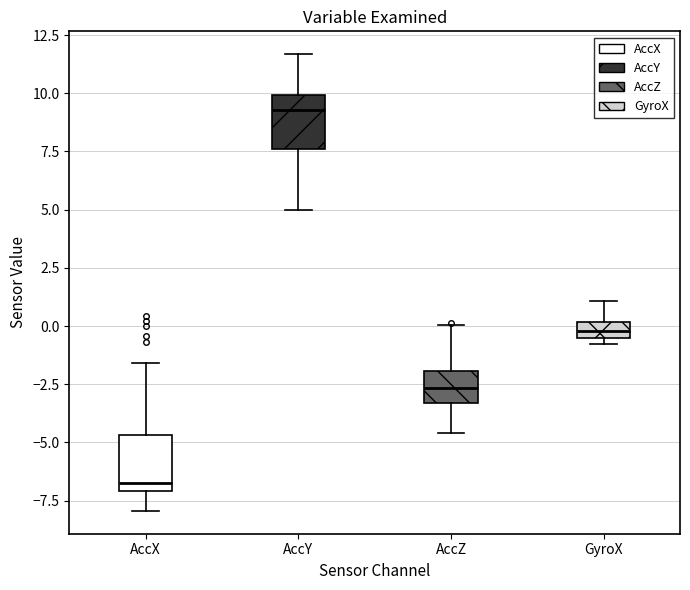

Which box has the lowest median line?

AccX